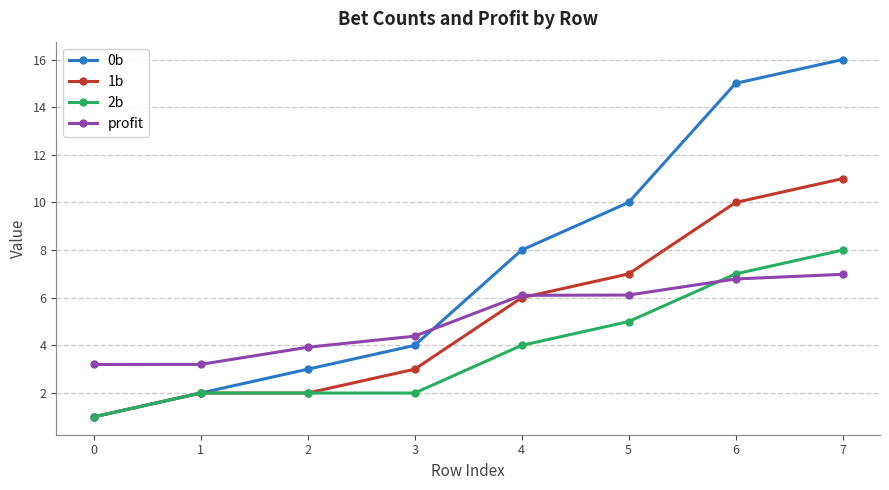

Which series changed the most between 0 and 2?

0b